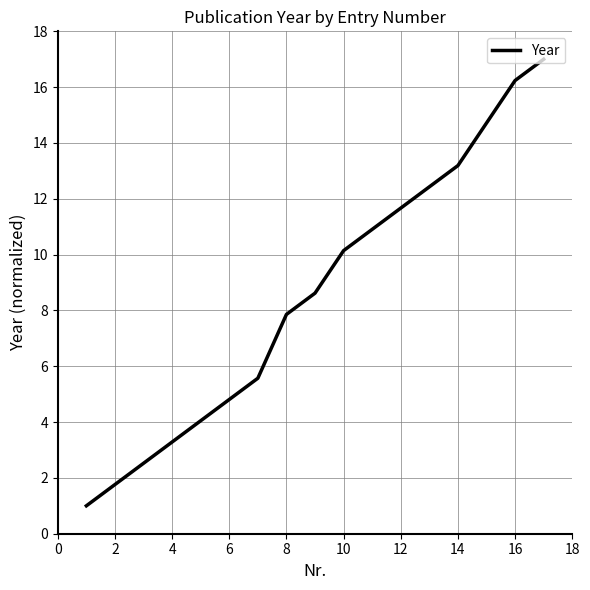

What is the maximum value shown in the chart?

17.0